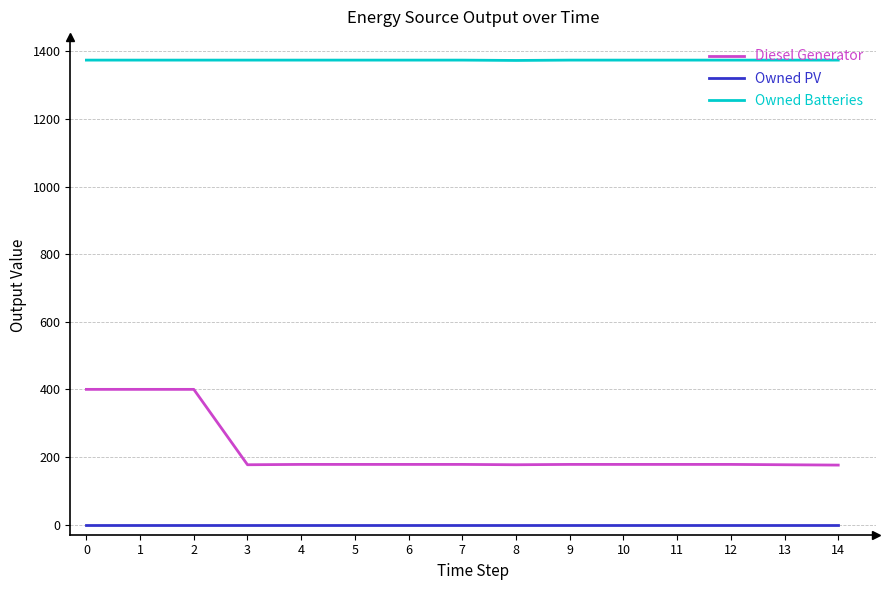

What is the difference between the maximum and minimum values in the Diesel Generator series?

224.0